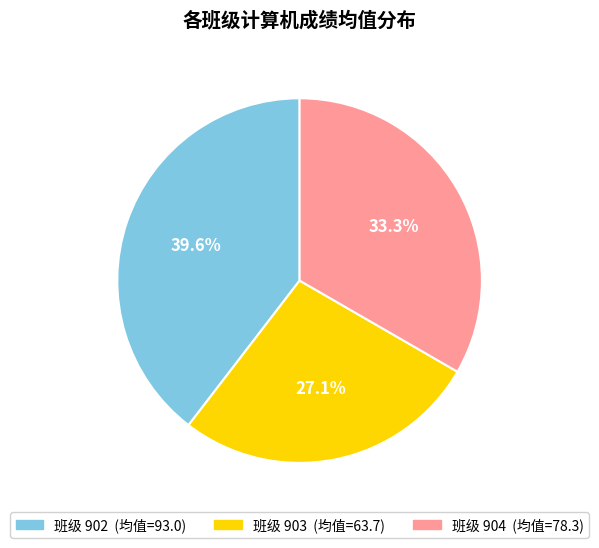

Count the number of slices in the pie.

3